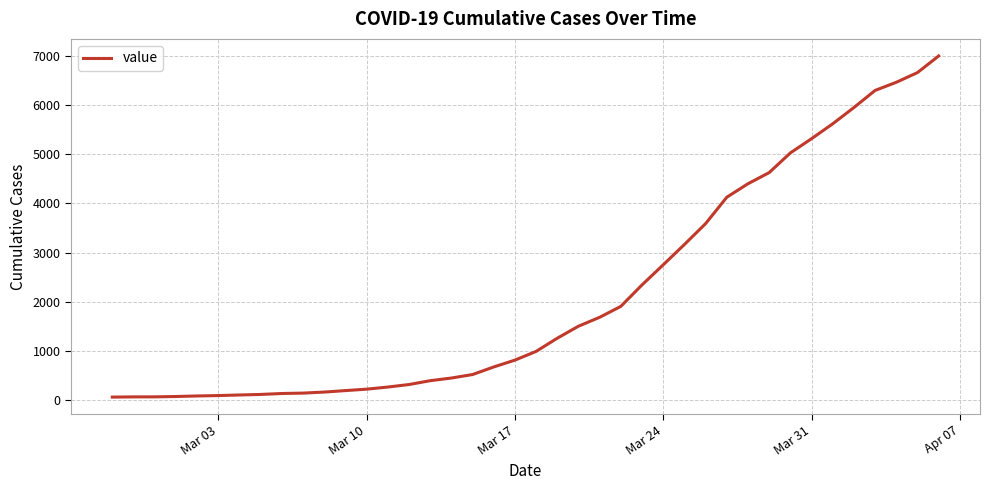

What is the difference between the maximum and minimum values?

6930